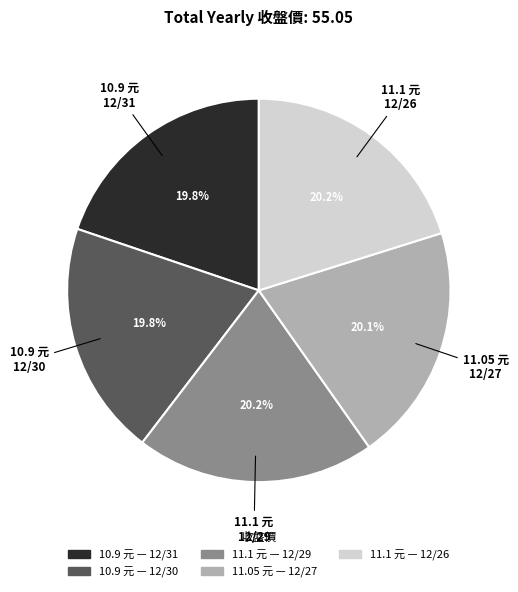

Does any single category account for the majority?

No